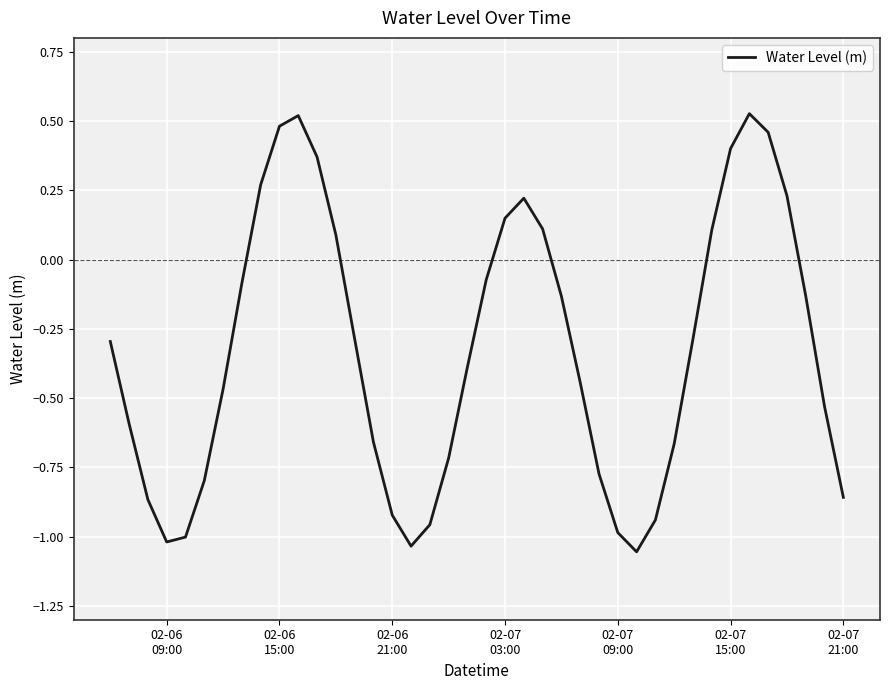

Does the chart have visible grid lines?

Yes